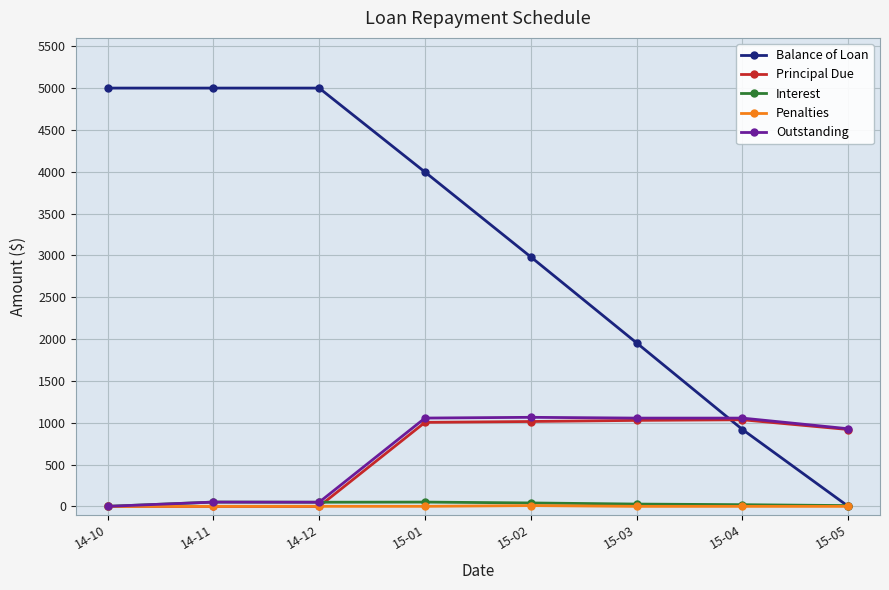

What is the label of the 8th point from the right?

14-10